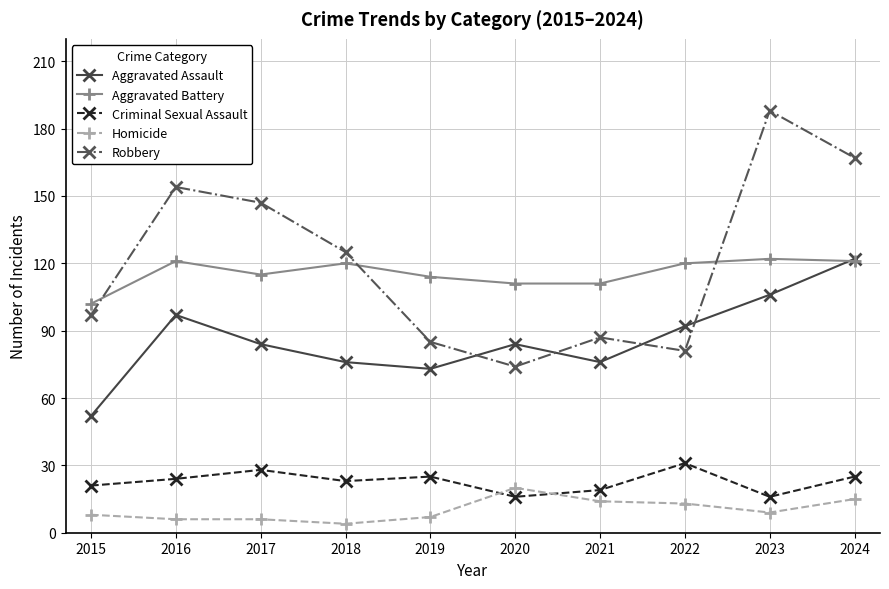

What is the difference between the highest and lowest values at 2019?

107